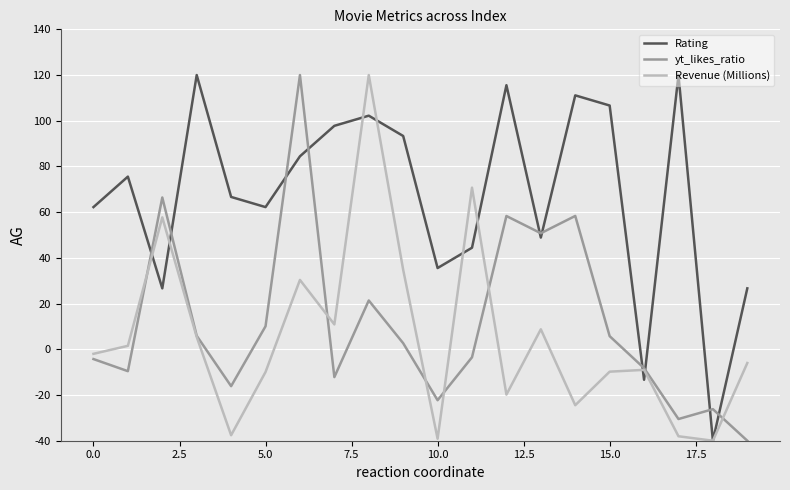

What are all the series names shown in the legend?

Rating, yt_likes_ratio, Revenue (Millions)